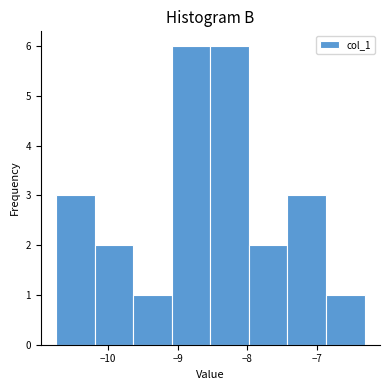

Reading left to right, transcribe this chart: for each bar, give the range it covers on the x-axis and its height. Neither the bar edges nor the heights are printed on the chart, so give them approximately, as read against the axes.

-10.7 to -10.2: 3
-10.2 to -9.6: 2
-9.6 to -9.1: 1
-9.1 to -8.5: 6
-8.5 to -8.0: 6
-8.0 to -7.4: 2
-7.4 to -6.9: 3
-6.9 to -6.3: 1